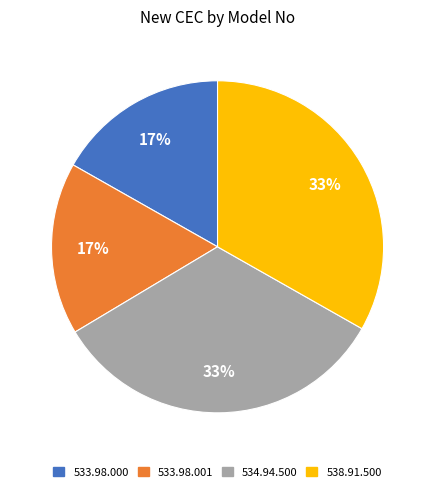

To the nearest percent, what is the average slice percentage?

25%